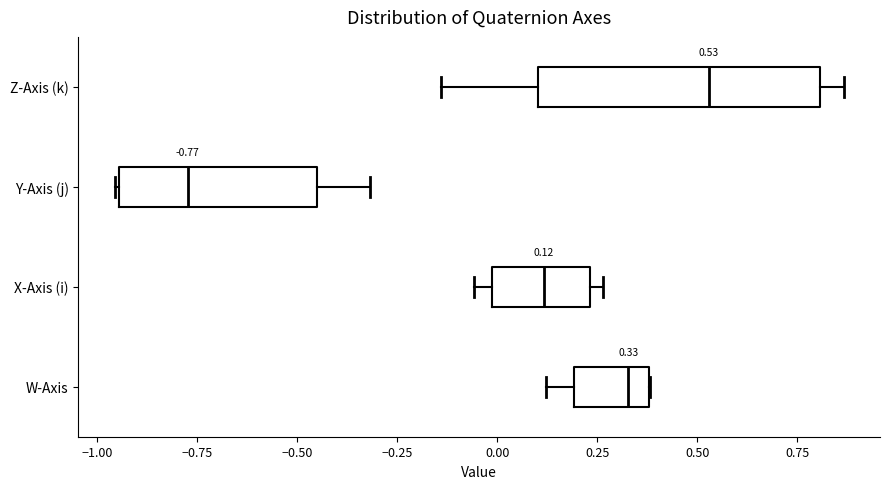

Comparing the boxes themselves (not the whiskers), which one is the widest?

Z-Axis (k)